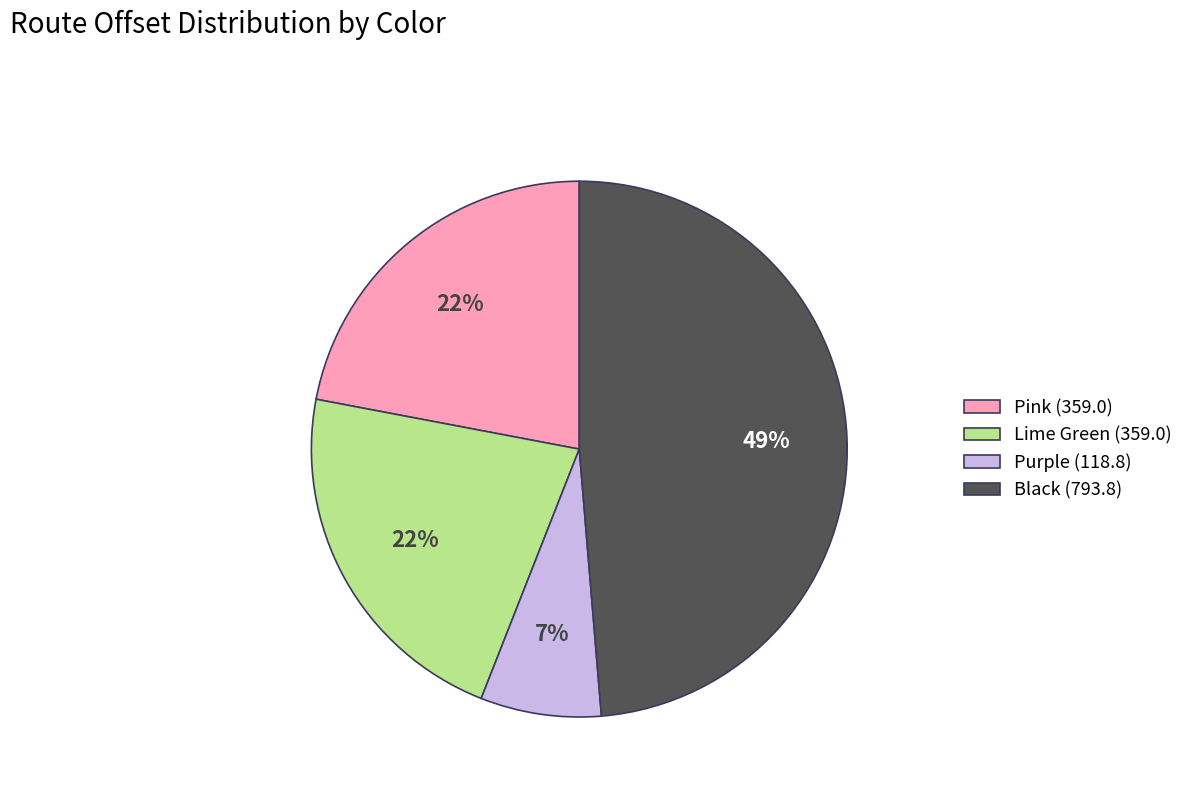

Between Lime Green (359.0) and Purple (118.8), which is larger?

Lime Green (359.0)